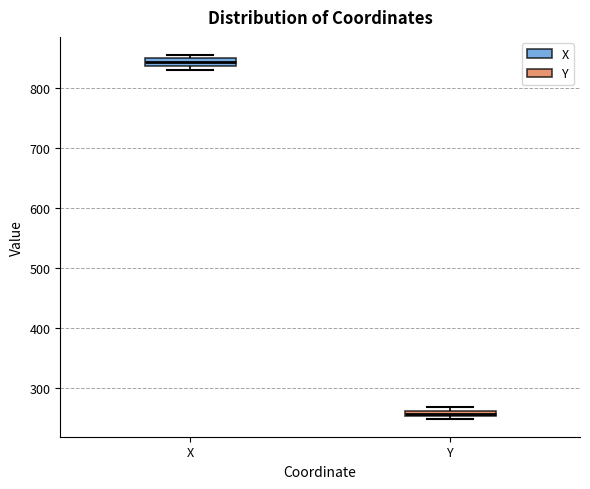

Where is the lower edge of the box for X on the y-axis? The values are not printed on the chart, so give them approximately, as read against the axis.

840